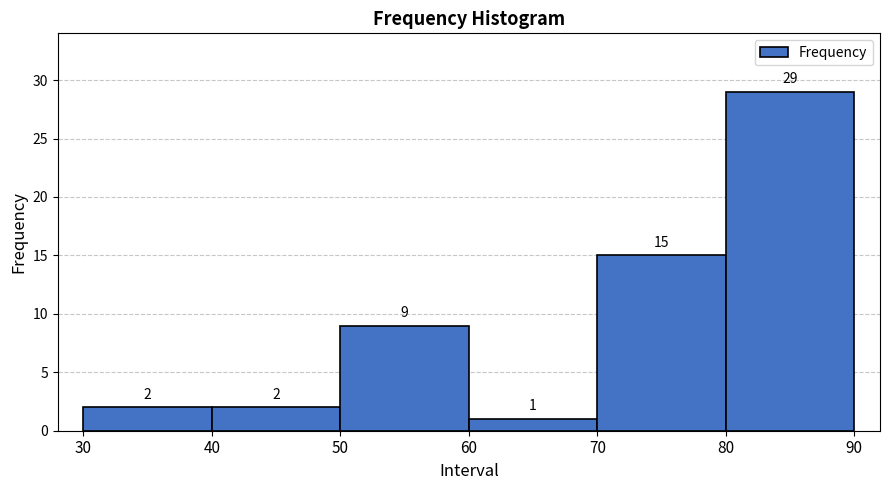

Over which range of the x-axis is the bar tallest?

80 to 90